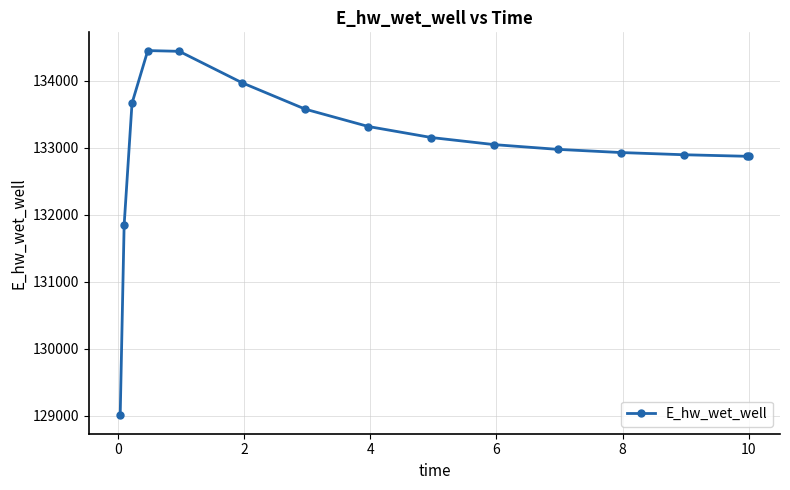

What is the value of the 12th point from the left?

132927.8